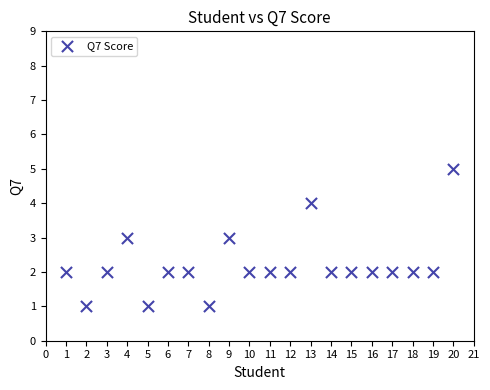

What is the range of X values (max minus min)?

19